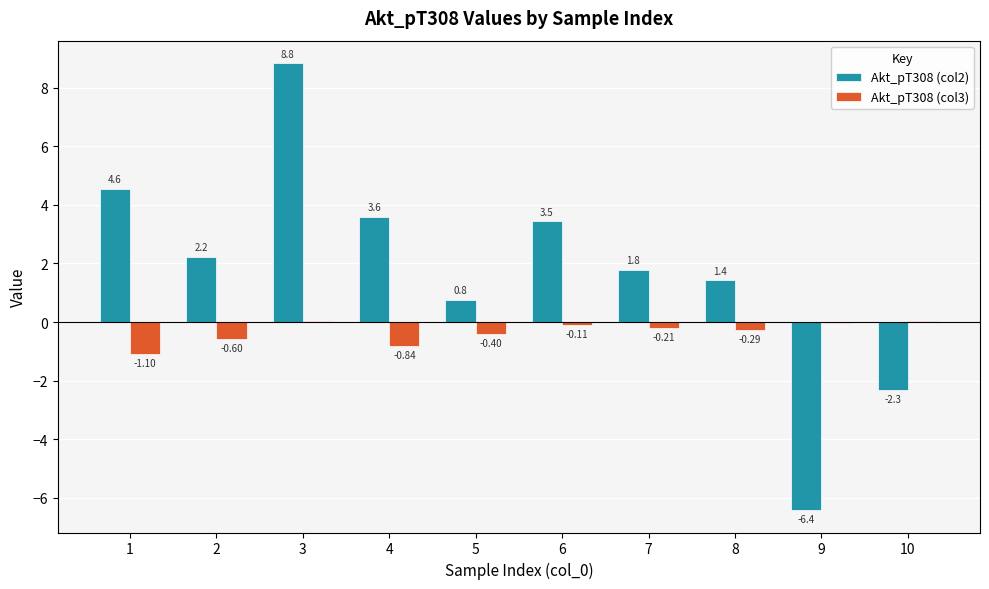

At which label does Akt_pT308 (col2) reach its peak?

3